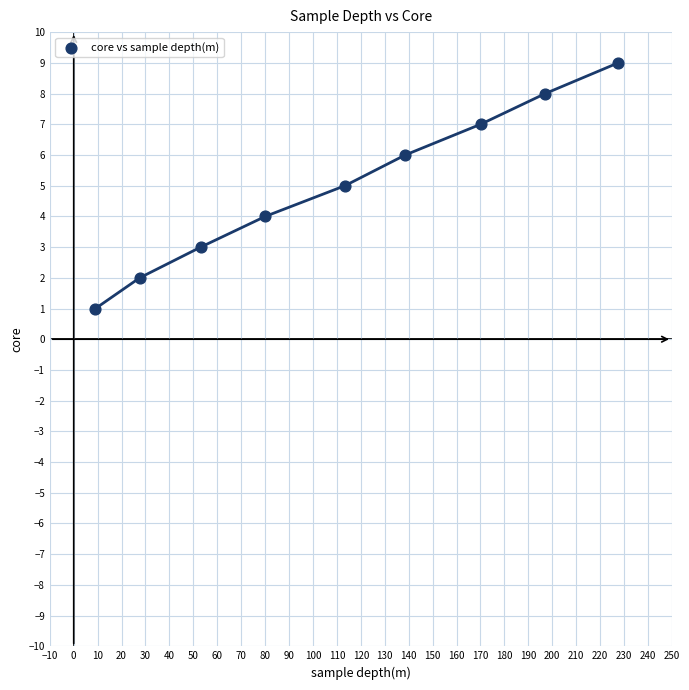

What is the average Y value?

5